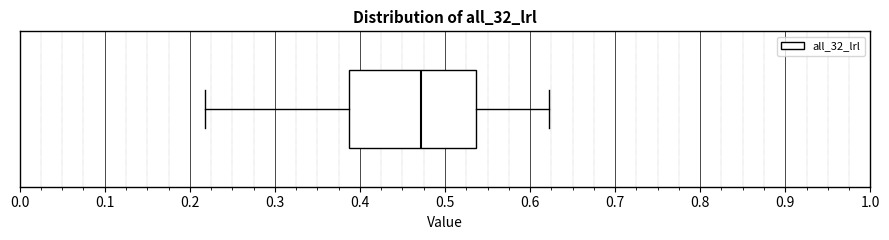

Transcribe this box plot: give where the median line is, the range the box spans, and where the two whiskers end, as read against the x-axis. The values are not printed on the chart, so give them approximately, as read against the axis.

median 0.47, box 0.39 to 0.54, whiskers 0.22 to 0.62